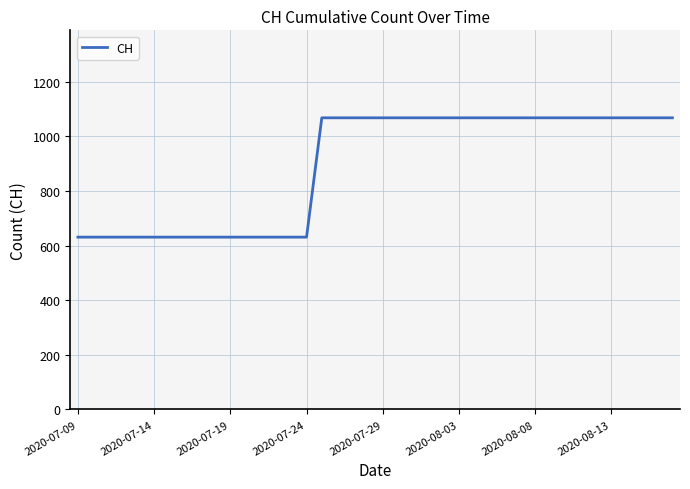

What is the difference between the maximum and minimum values?

437